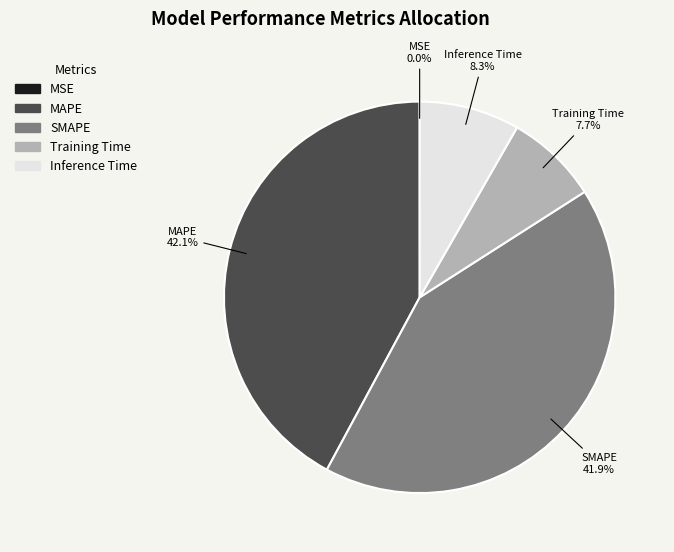

Does MAPE represent more than half of the total?

No